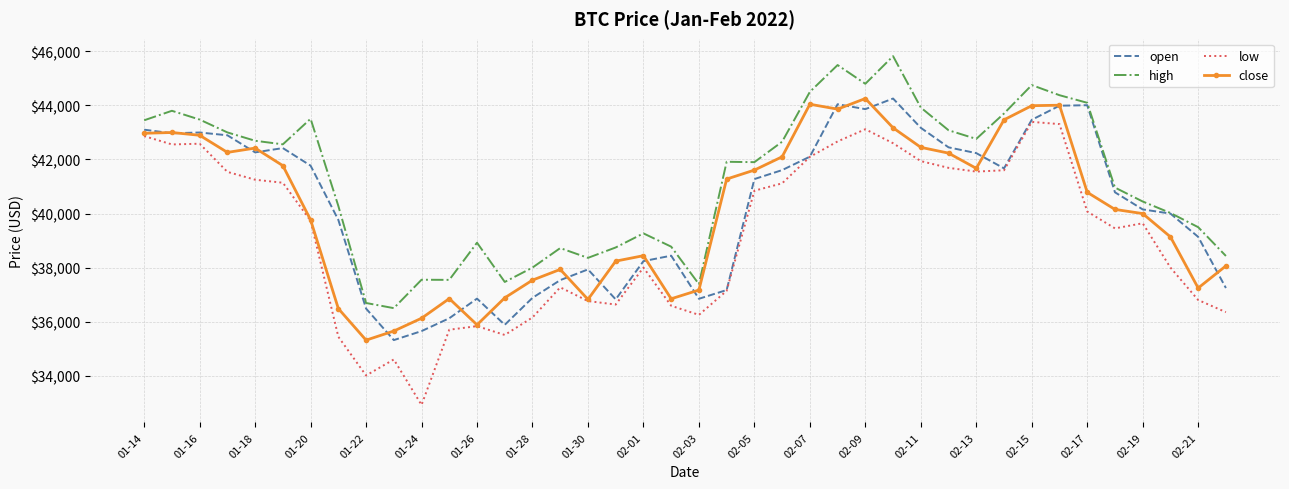

What is the maximum value for low?

43389.8